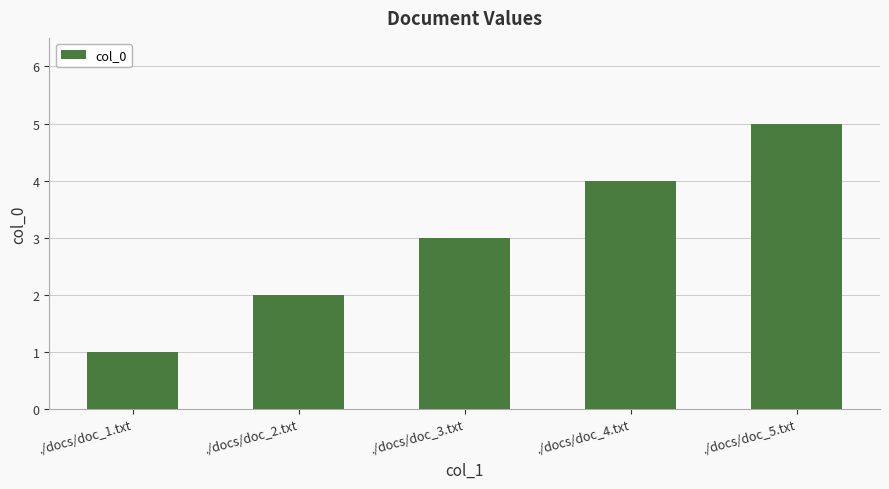

What is the label of the 4th bar from the right?

./docs/doc_2.txt